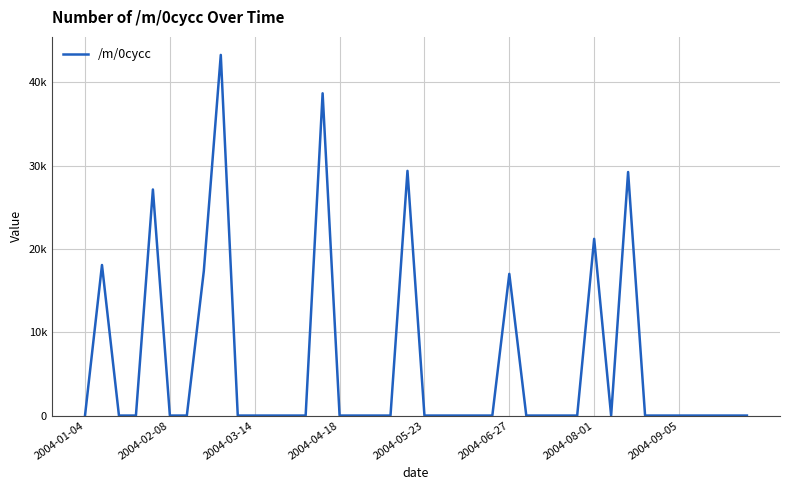

Does the chart have visible grid lines?

Yes